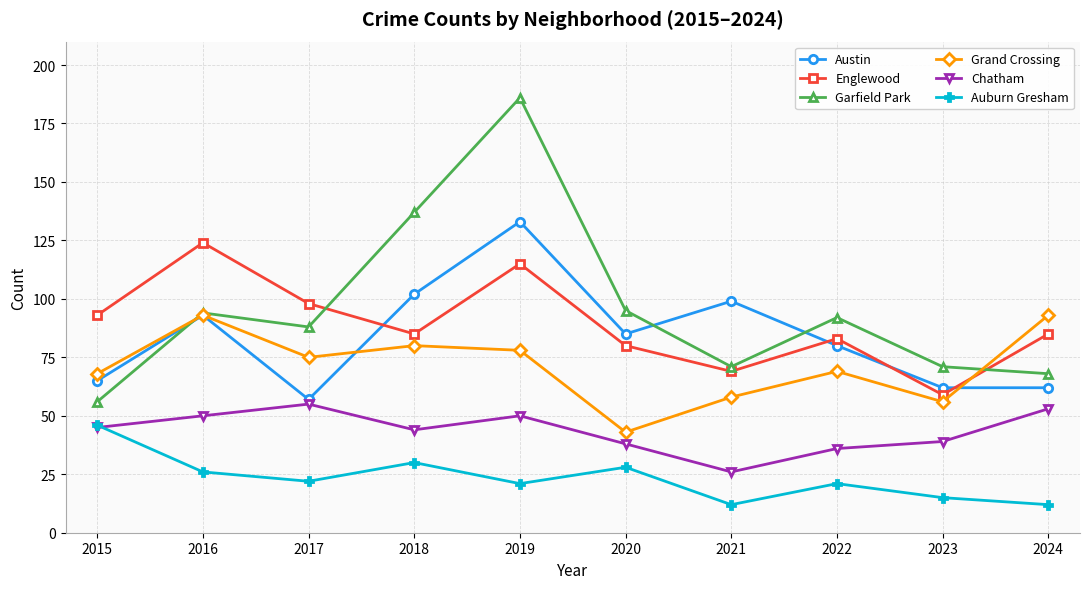

Which category has the highest value in the Garfield Park series?

2019